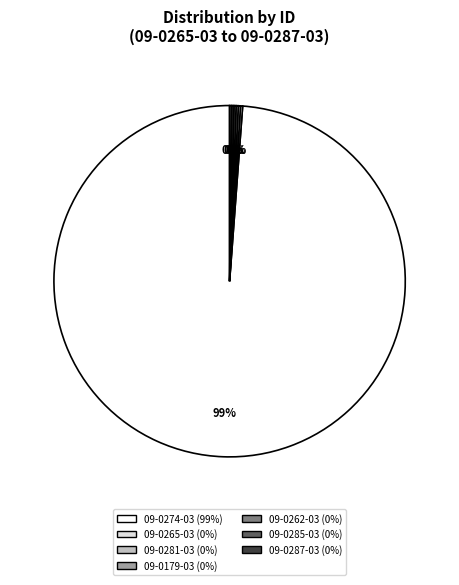

To the nearest percent, what is the average slice percentage?

14%